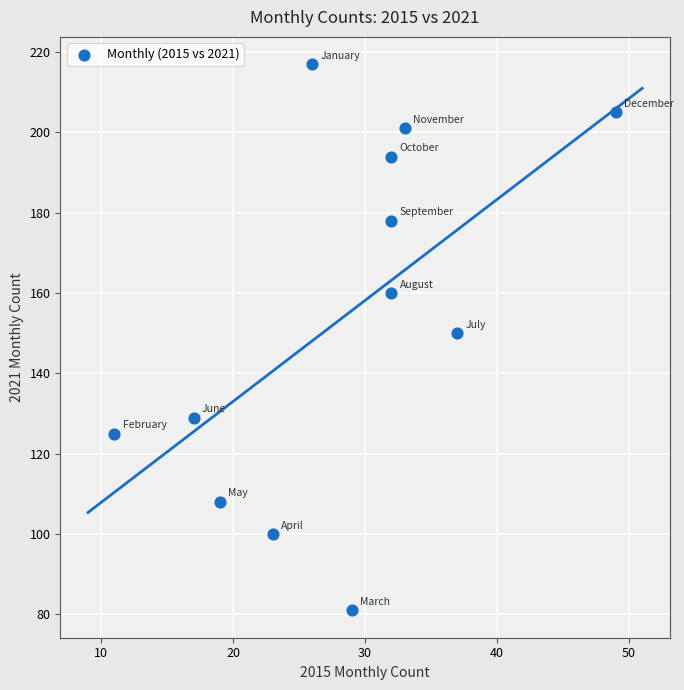

What is the range of Y values (max minus min)?

136